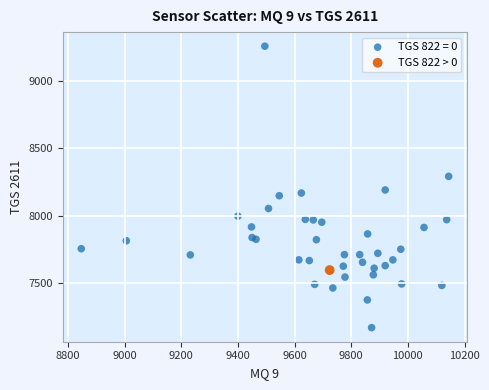

Which series contains the lowest Y value?

TGS 822 = 0